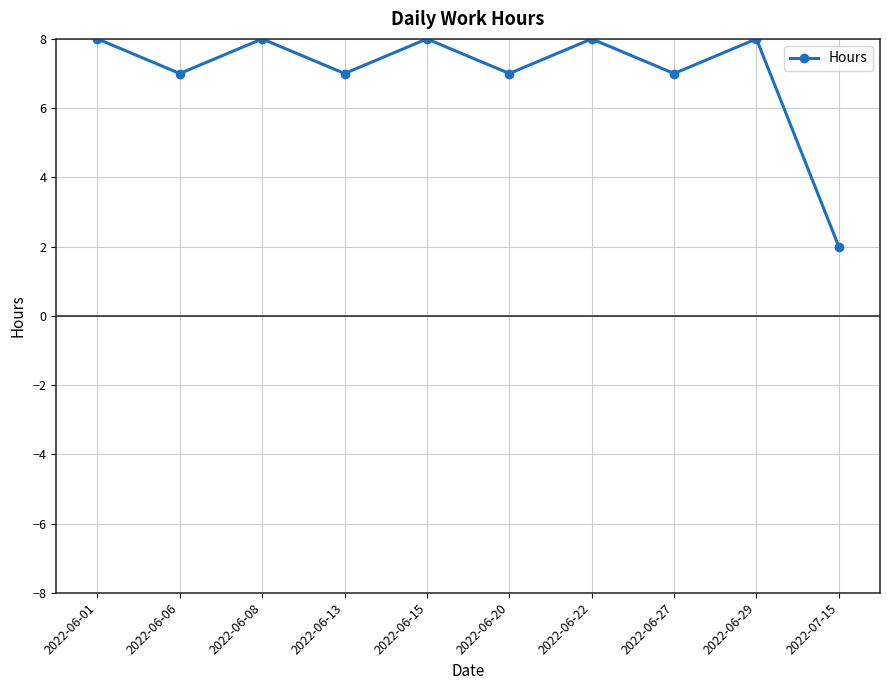

True or false: the data shows 7 at 2022-06-27.

True